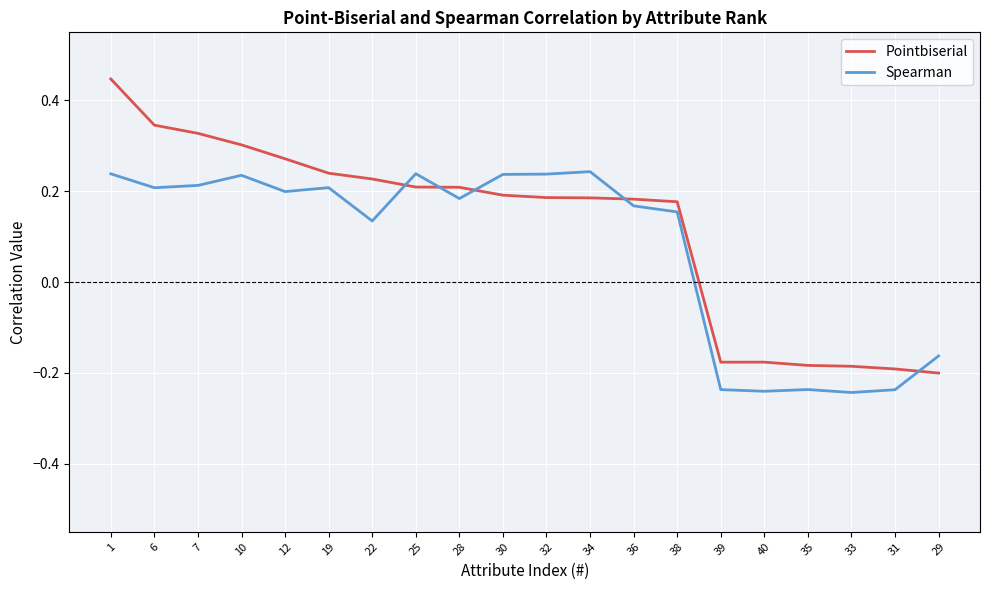

How many positive values does the Spearman series have?

14